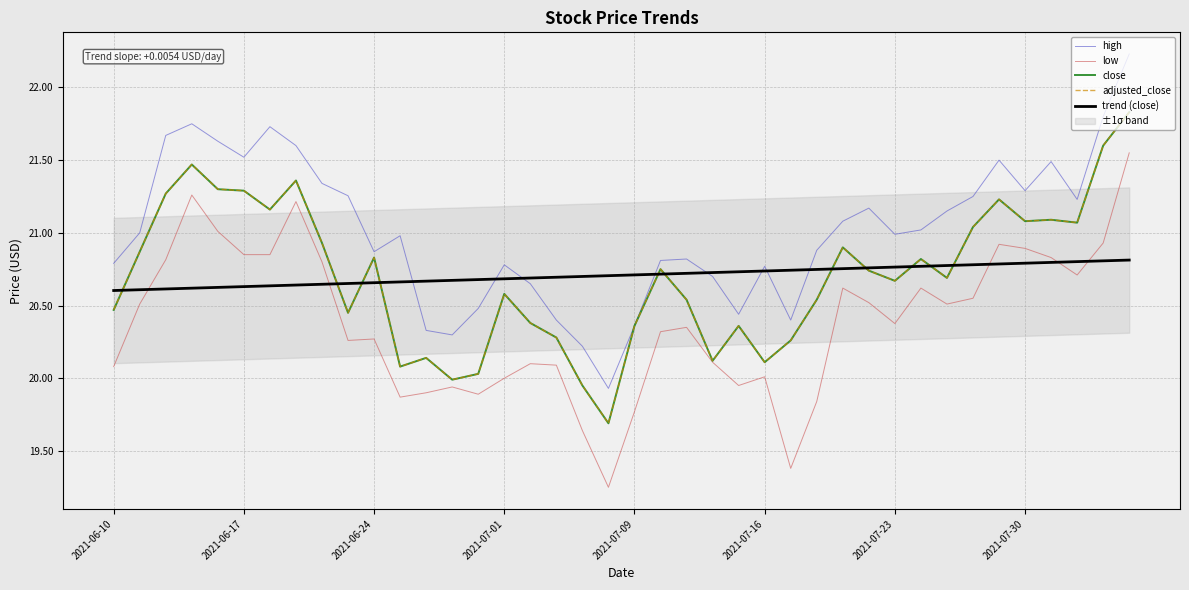

True or false: close and adjusted_close cross at least once.

False